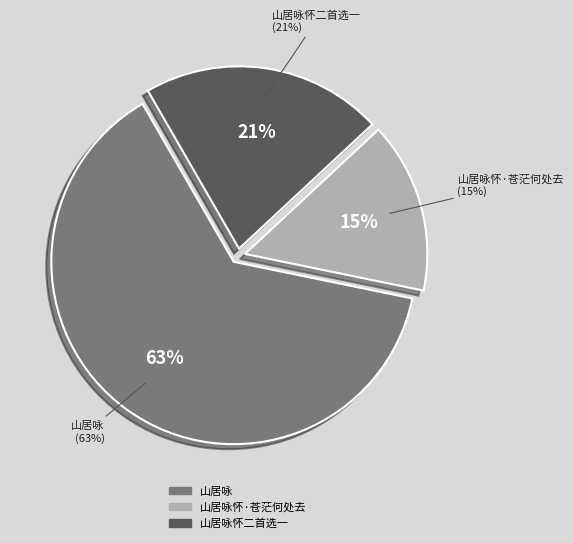

Is the sum of 山居咏怀二首选一 and 山居咏怀·苍茫何处去 greater than half?

No